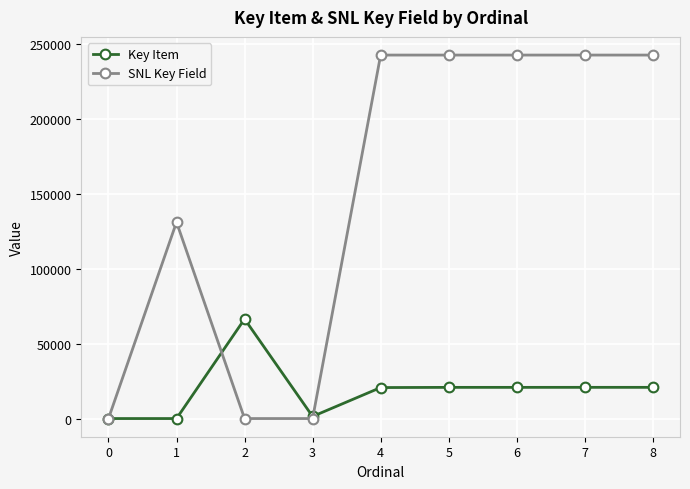

Where is the first local maximum for Key Item?

2